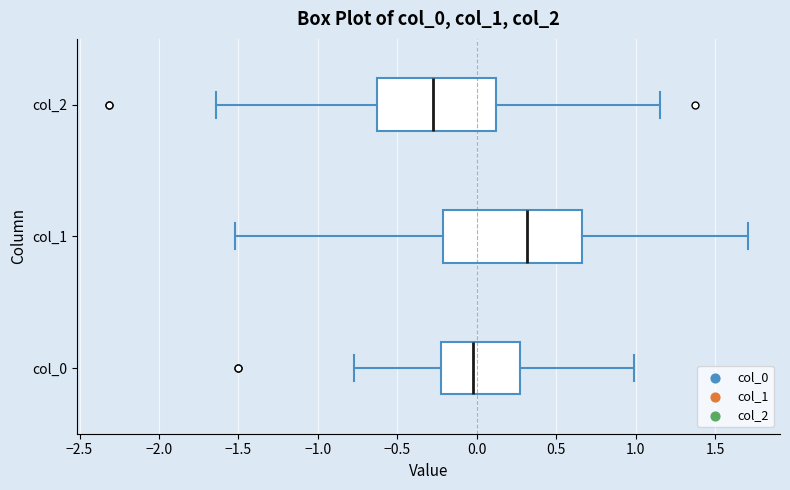

Where does the left whisker of the box for col_1 end on the x-axis? The values are not printed on the chart, so give them approximately, as read against the axis.

-1.50